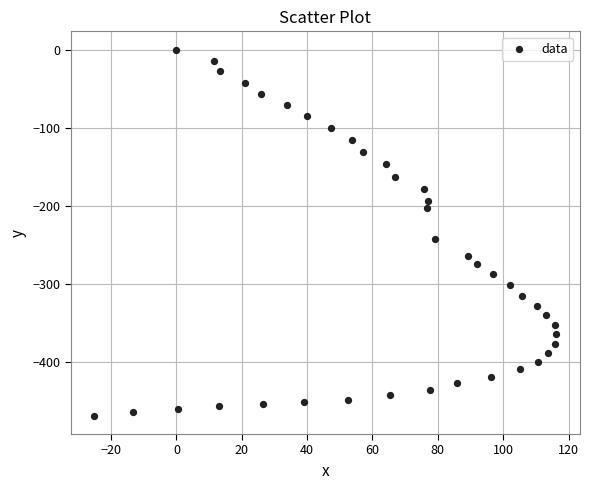

What is the range of X values (max minus min)?

141.5